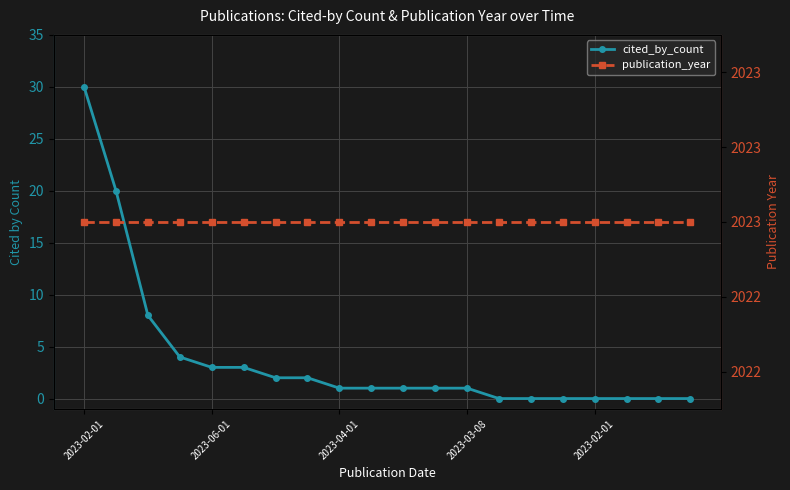

At which label is cited_by_count closest to 15?

2023-06-01